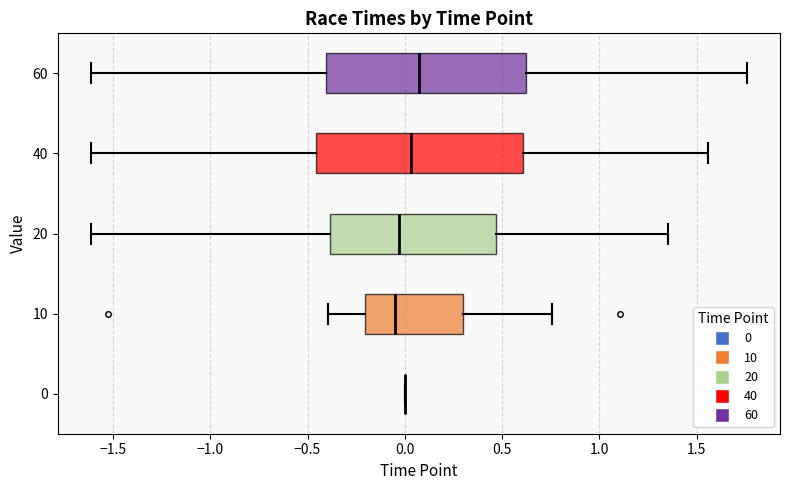

Reading bottom to top, read every box against the x-axis: the position of its median line, the range the box covers, and the ends of its whiskers. The values are not printed on the chart, so give them approximately, as read against the axis.

0: box collapsed to a line at 0.00, whiskers 0.00 to 0.00
10: median -0.05, box -0.20 to 0.30, whiskers -0.40 to 0.75
20: median -0.05, box -0.40 to 0.45, whiskers -1.60 to 1.35
40: median 0.05, box -0.45 to 0.60, whiskers -1.60 to 1.55
60: median 0.05, box -0.40 to 0.60, whiskers -1.60 to 1.75